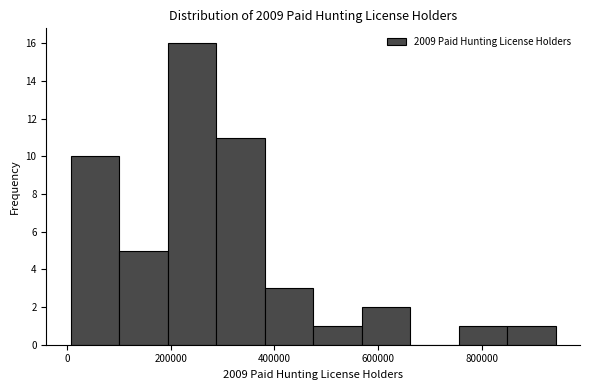

Reading left to right, list every bar in this chart as the range it spans on the x-axis followed by its height. Neither the bar edges nor the heights are printed on the chart, so give them approximately, as read against the axes.

0 to 100000: 10
100000 to 200000: 5
200000 to 280000: 16
280000 to 380000: 11
380000 to 480000: 3
480000 to 560000: 1
560000 to 660000: 2
660000 to 760000: 0
760000 to 840000: 1
840000 to 940000: 1